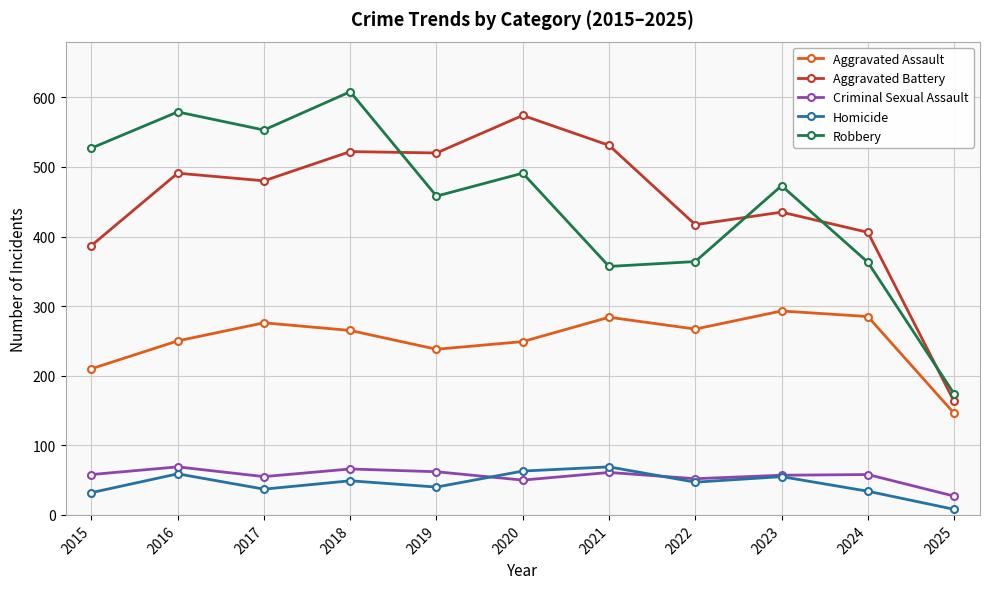

What is the total value across all series at 2018?

1510